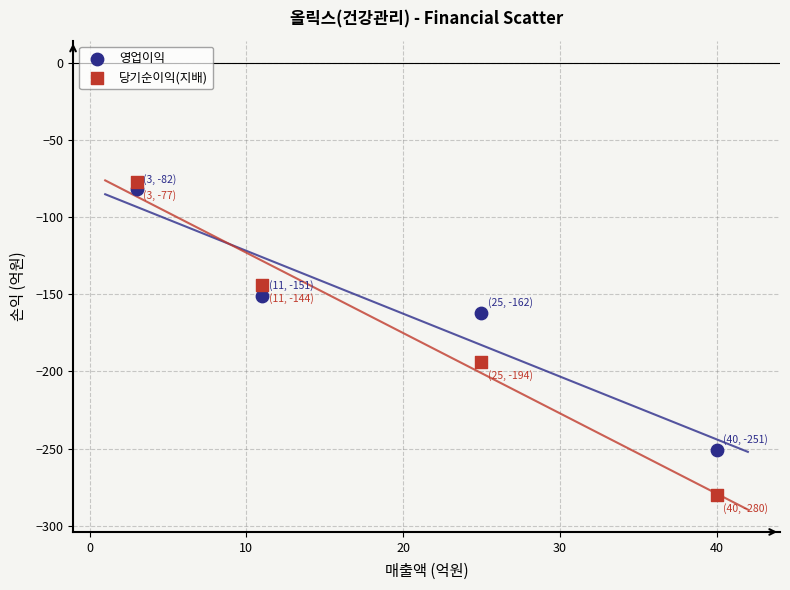

What are all the series names shown in the legend?

영업이익, 당기순이익(지배)